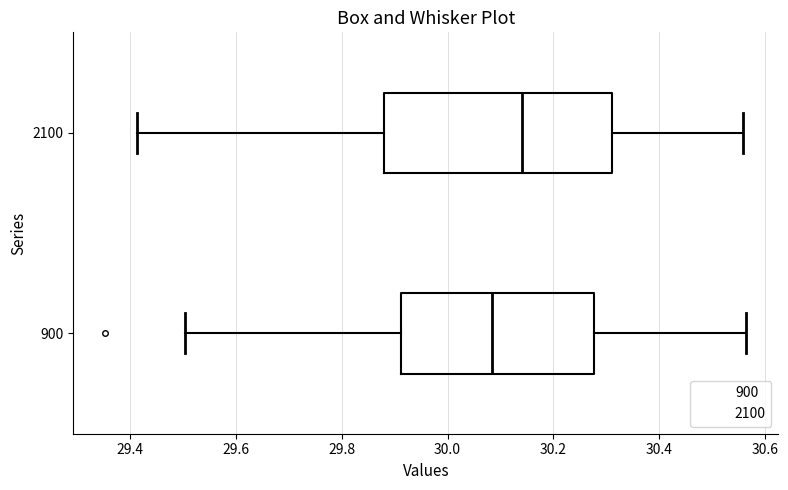

Which box has the furthest to the right median line?

2100